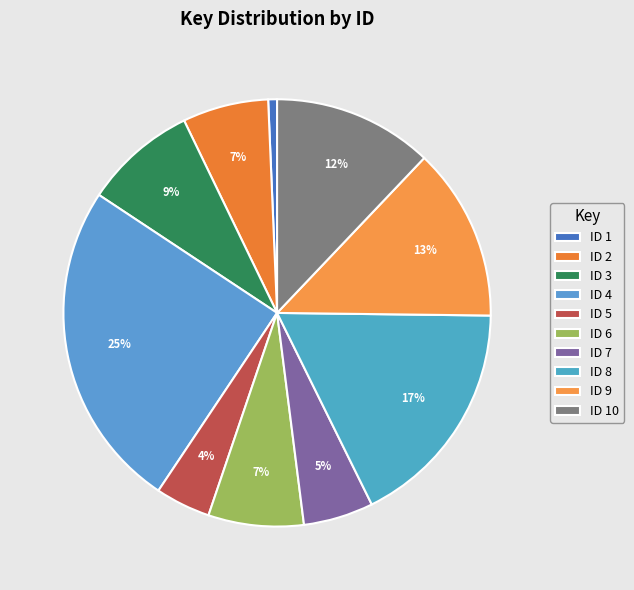

Does any single category account for the majority?

No